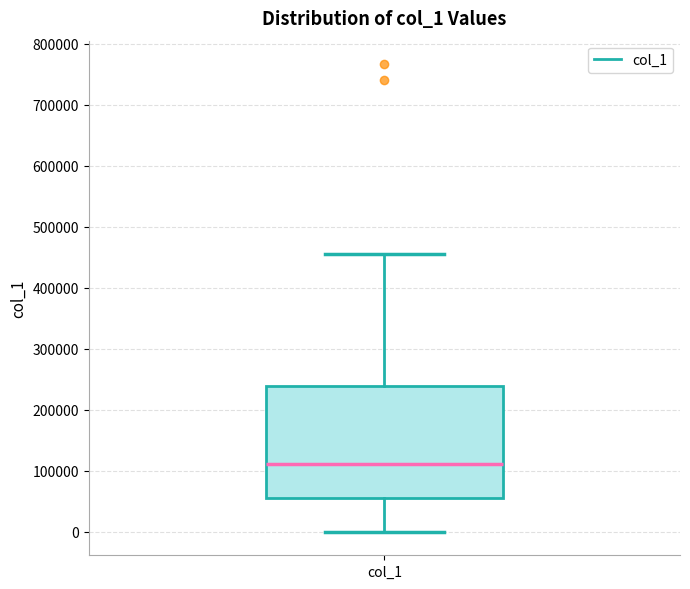

Transcribe this box plot: give where the median line is, the range the box spans, and where the two whiskers end, as read against the y-axis. The values are not printed on the chart, so give them approximately, as read against the axis.

median 110000, box 60000 to 240000, whiskers 0 to 460000